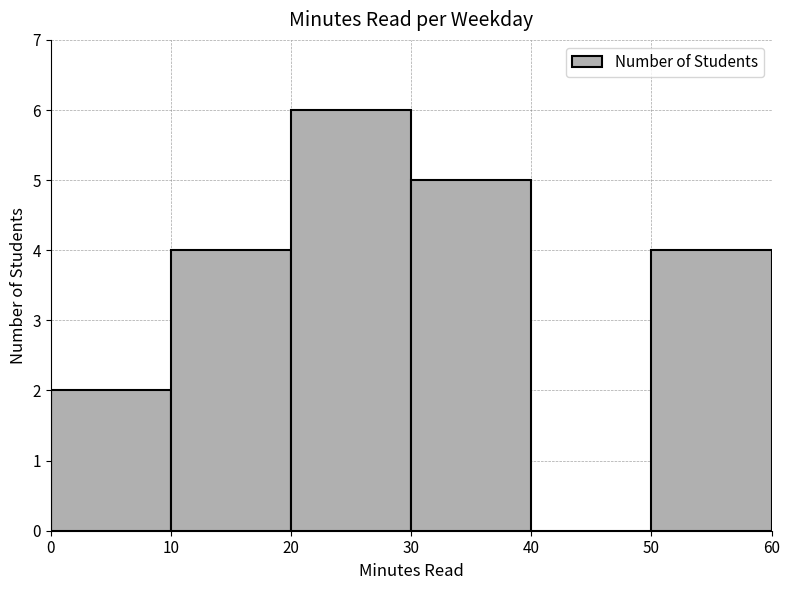

Reading left to right, list every bar in this chart as the range it spans on the x-axis followed by its height. The values are not printed on the chart, so give them approximately, as read against the axis.

0 to 10: 2
10 to 20: 4
20 to 30: 6
30 to 40: 5
40 to 50: 0
50 to 60: 4